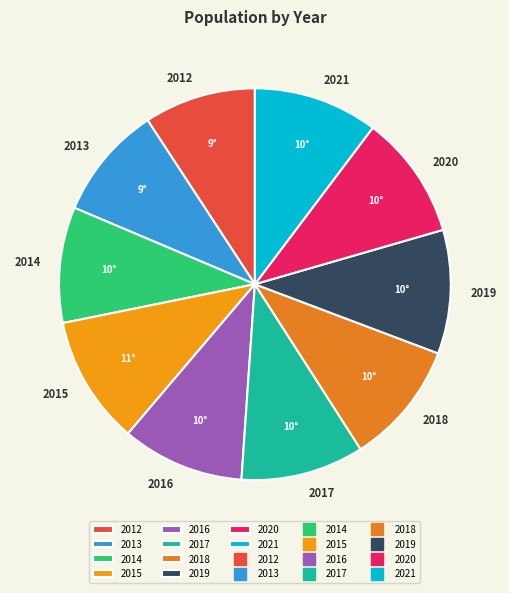

Approximately how many times larger is the value at 2017 compared to 2016?

1.0